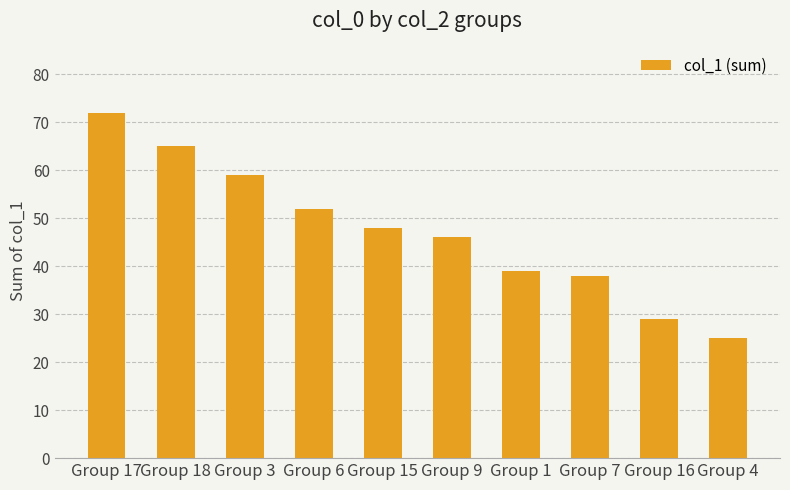

Reading right to left, transcribe all the data shown in this chart.

Group 4=25	Group 16=29	Group 7=38	Group 1=39	Group 9=46	Group 15=48	Group 6=52	Group 3=59	Group 18=65	Group 17=72